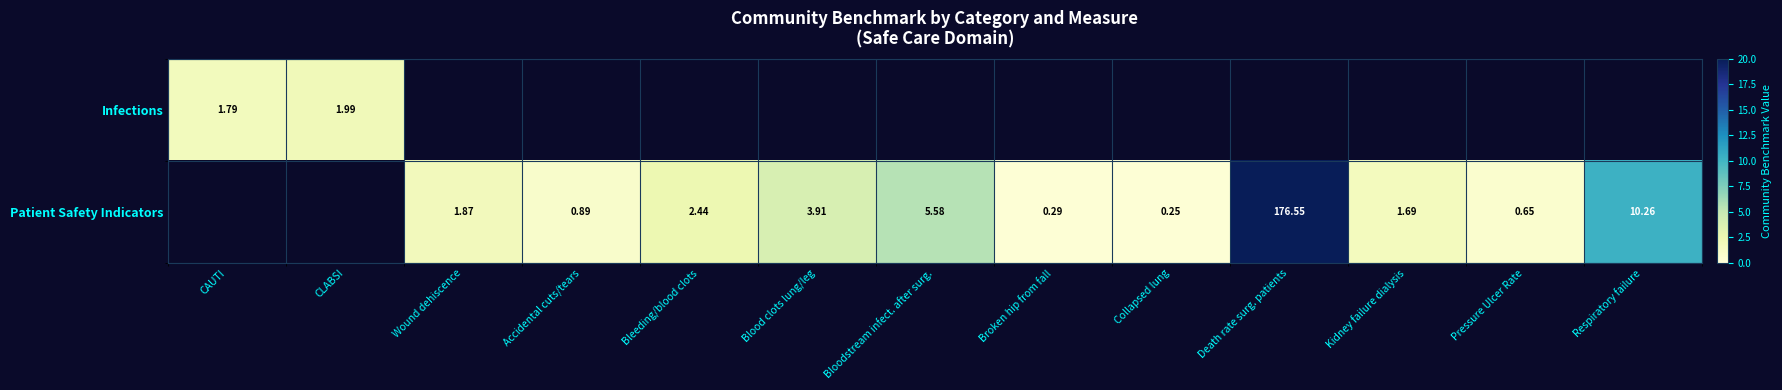

Is the value of Patient Safety Indicators at Blood clots lung/leg greater than the value of Infections at CLABSI?

Yes